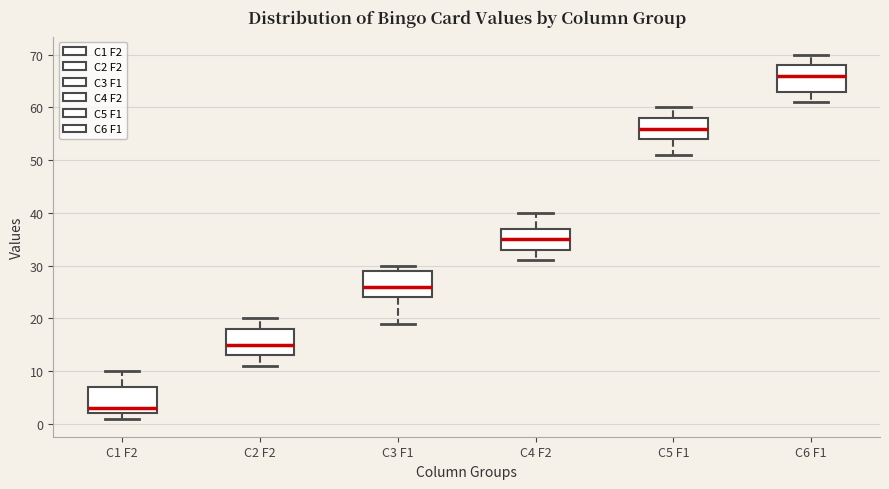

Reading left to right, transcribe this box plot: for each box, give where its median line is, the range the box spans, and where its two whiskers end, as read against the y-axis. The values are not printed on the chart, so give them approximately, as read against the axis.

C1 F2: median 3, box 2 to 7, whiskers 1 to 10
C2 F2: median 15, box 13 to 18, whiskers 11 to 20
C3 F1: median 26, box 24 to 29, whiskers 19 to 30
C4 F2: median 35, box 33 to 37, whiskers 31 to 40
C5 F1: median 56, box 54 to 58, whiskers 51 to 60
C6 F1: median 66, box 63 to 68, whiskers 61 to 70